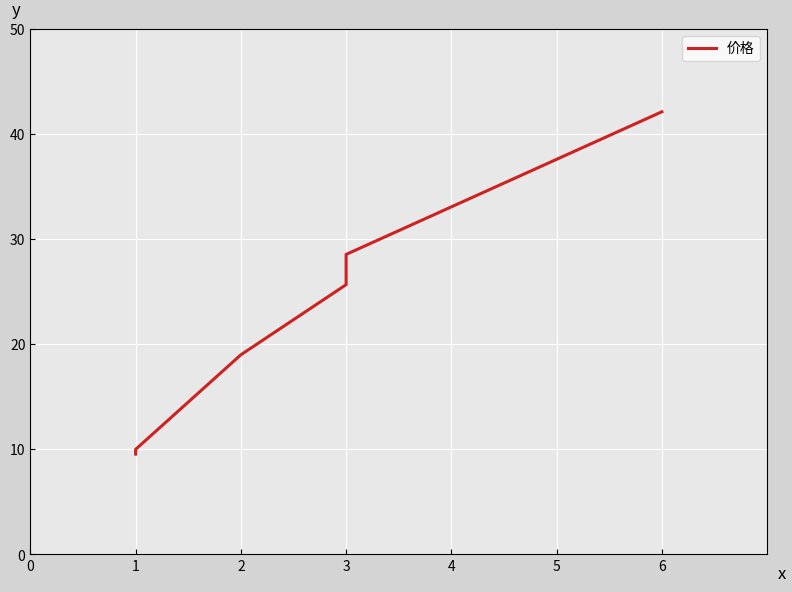

Count the number of values greater than 25.

3